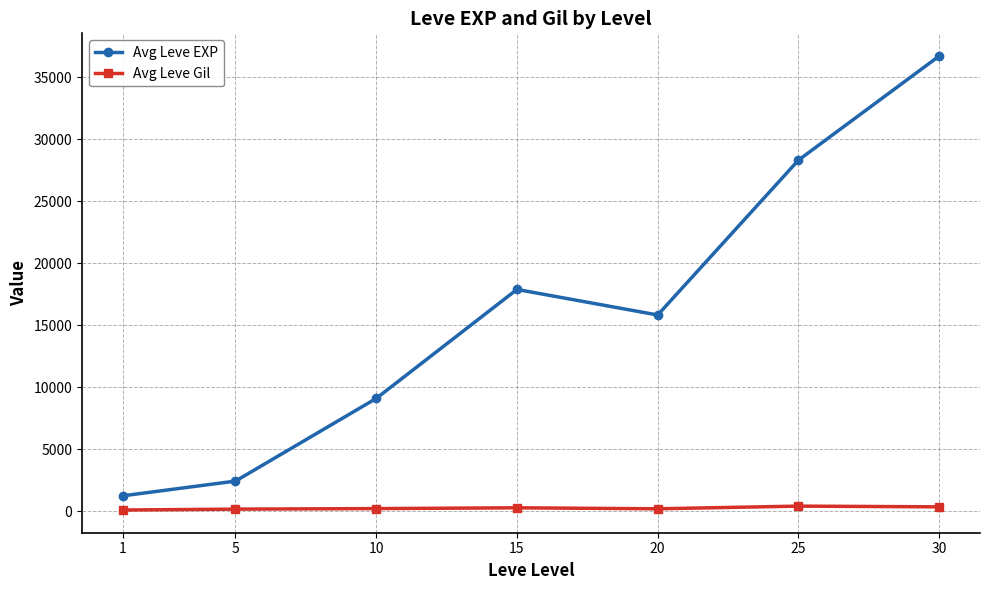

The Avg Leve EXP series shows 1260 at 1. True or false?

True